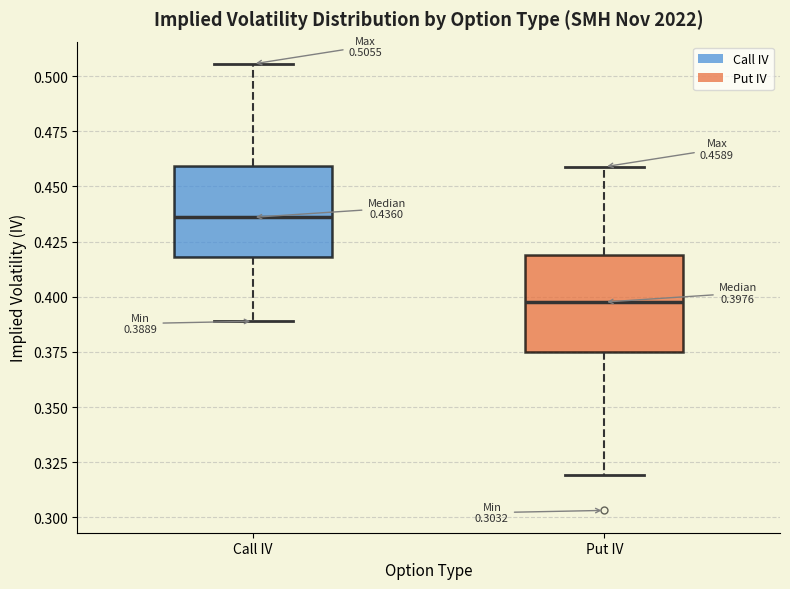

Which box has the highest median line?

Call IV